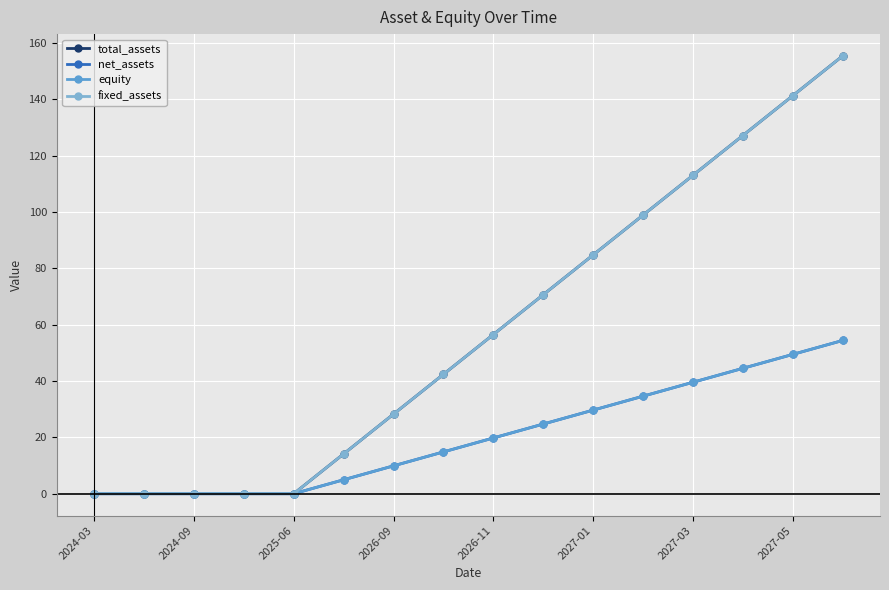

At which category is the sum across all series the highest?

15